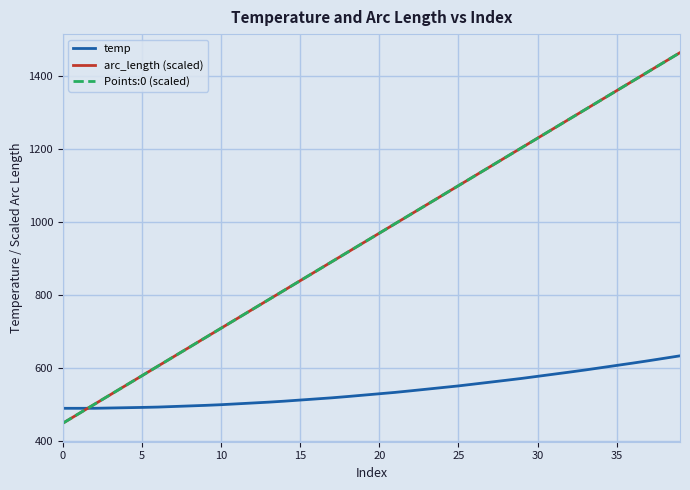

Which label corresponds to the largest value in the chart?

39